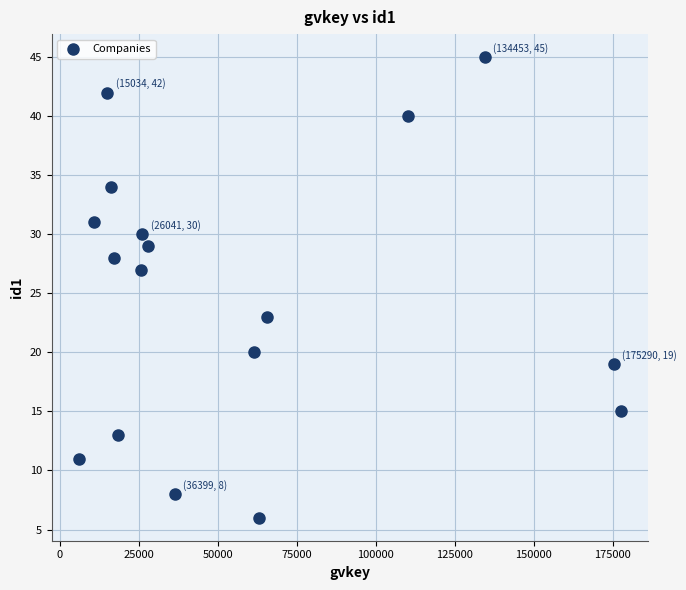

What is the range of Y values (max minus min)?

39